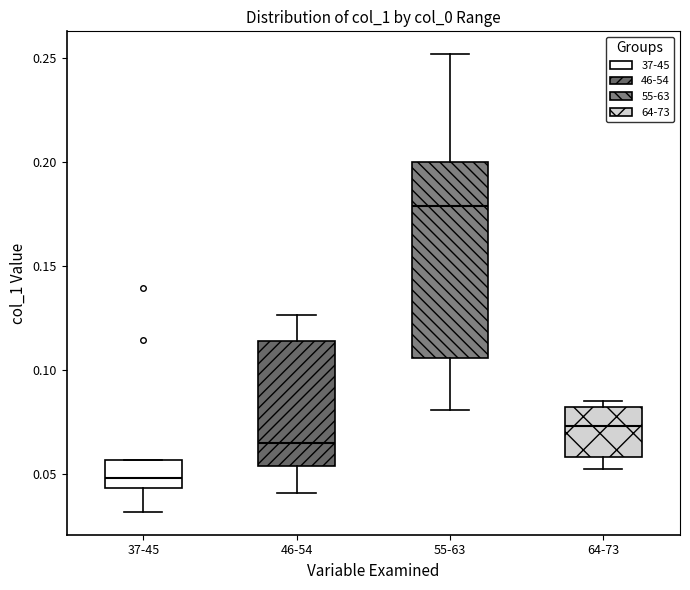

Reading left to right, read every box against the y-axis: the position of its median line, the range the box covers, and the ends of its whiskers. The values are not printed on the chart, so give them approximately, as read against the axis.

37-45: median 0.050, box 0.045 to 0.055, whiskers 0.030 to 0.055
46-54: median 0.065, box 0.055 to 0.115, whiskers 0.040 to 0.125
55-63: median 0.180, box 0.105 to 0.200, whiskers 0.080 to 0.250
64-73: median 0.075, box 0.060 to 0.080, whiskers 0.055 to 0.085